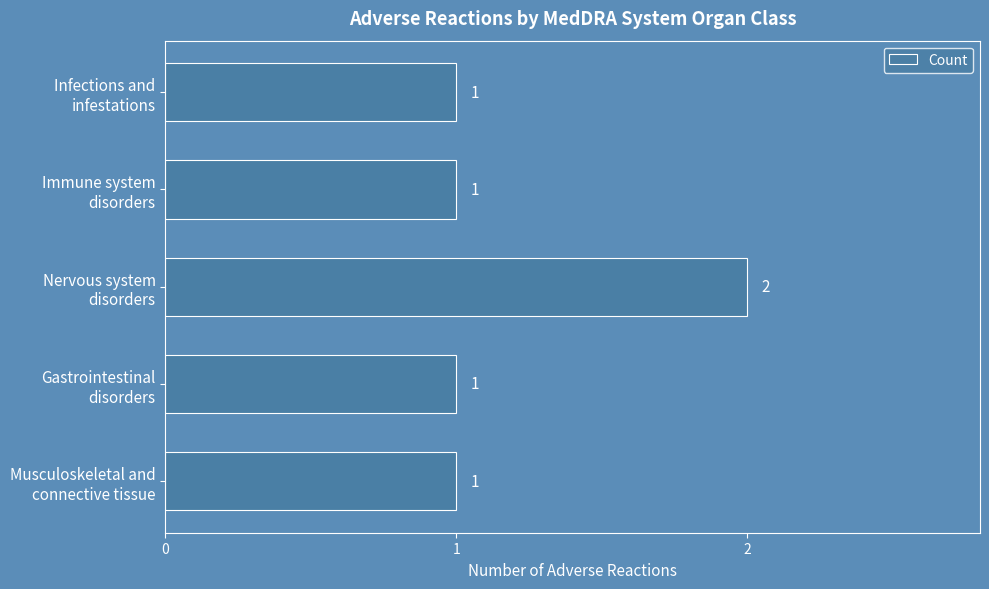

Count the values in the range 1 to 2.

5